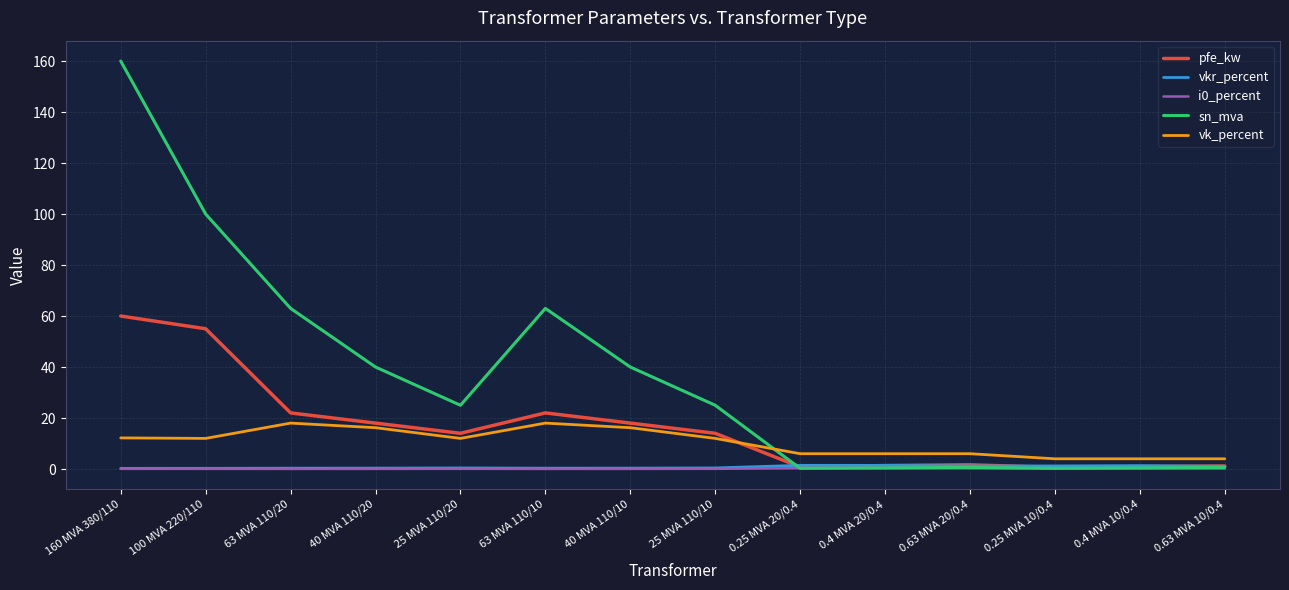

What is the difference between the sn_mva values at 40 MVA 110/10 and 160 MVA 380/110?

120.0